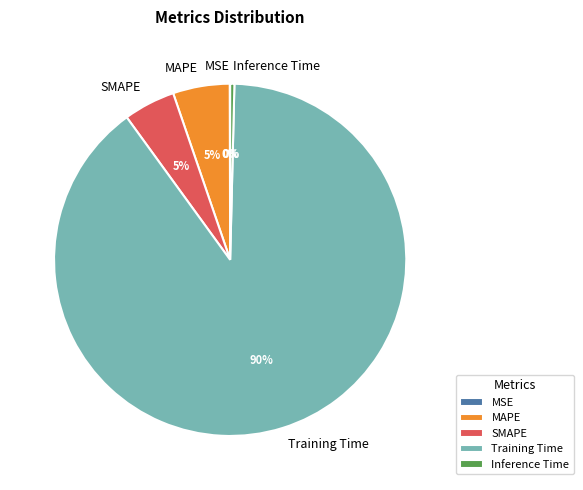

Which slice is the largest?

Training Time